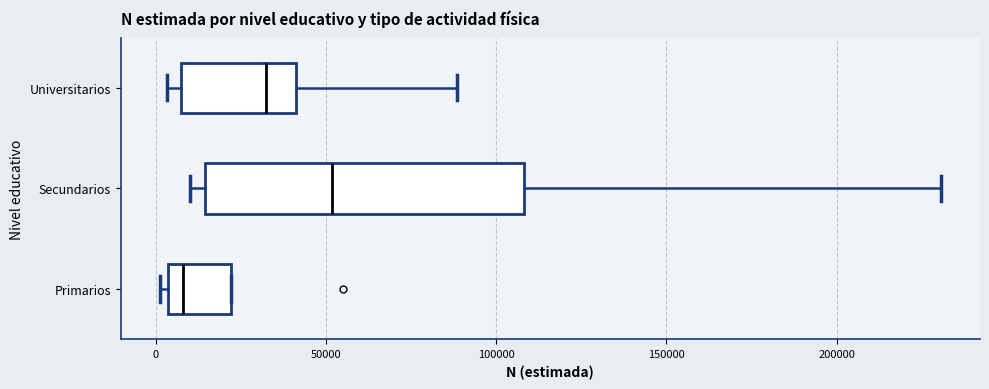

Reading bottom to top, read every box against the x-axis: the position of its median line, the range the box covers, and the ends of its whiskers. The values are not printed on the chart, so give them approximately, as read against the axis.

Primarios: median 10000, box 5000 to 20000, whiskers 0 to 20000
Secundarios: median 50000, box 15000 to 110000, whiskers 10000 to 230000
Universitarios: median 35000, box 10000 to 40000, whiskers 5000 to 90000